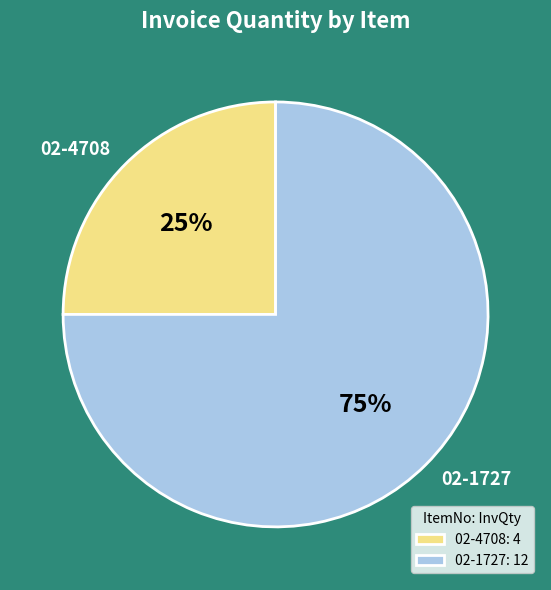

Combined, do 02-1727 and 02-4708 account for over 50%?

Yes